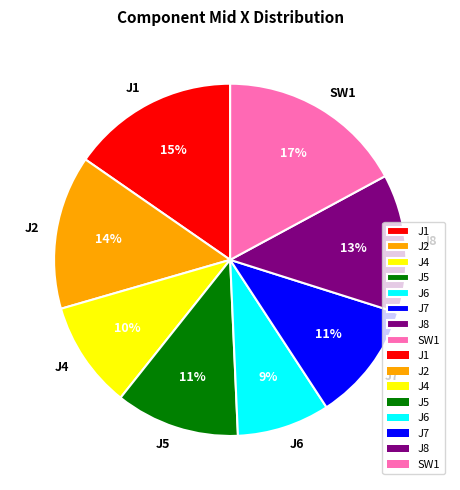

Combined, do J7 and J4 account for over 50%?

No